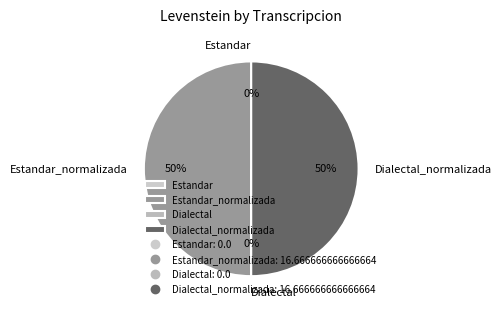

To the nearest percent, what is the average slice percentage?

25%